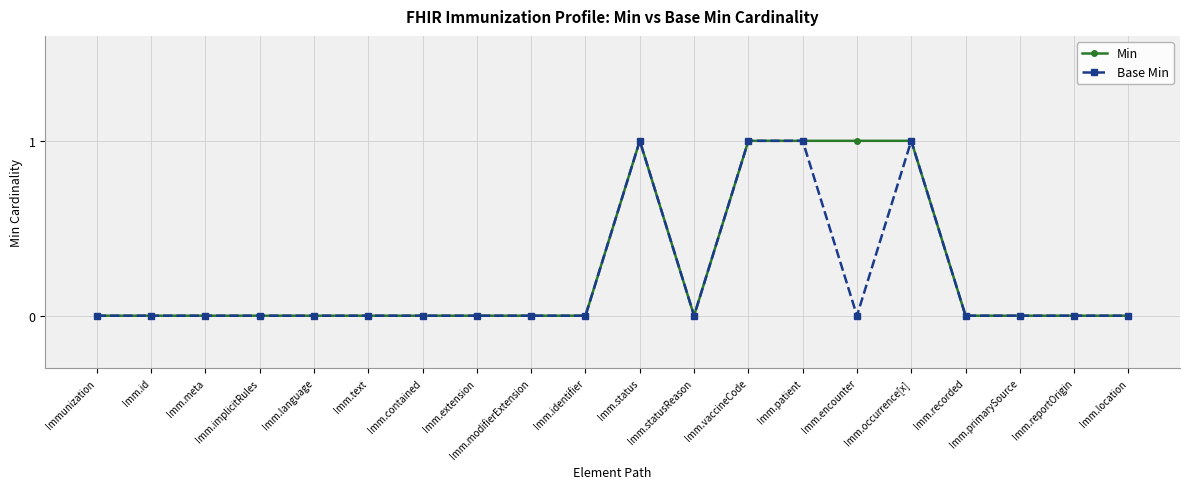

True or false: Base Min has more than 0 points higher than both neighbors.

True